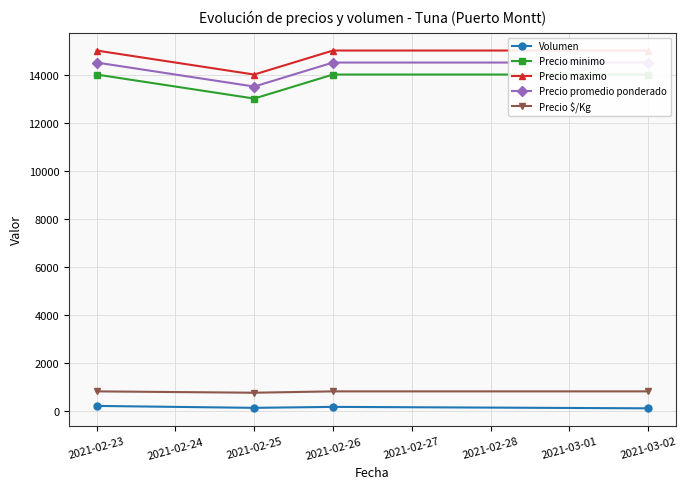

How many series are shown in this chart?

5